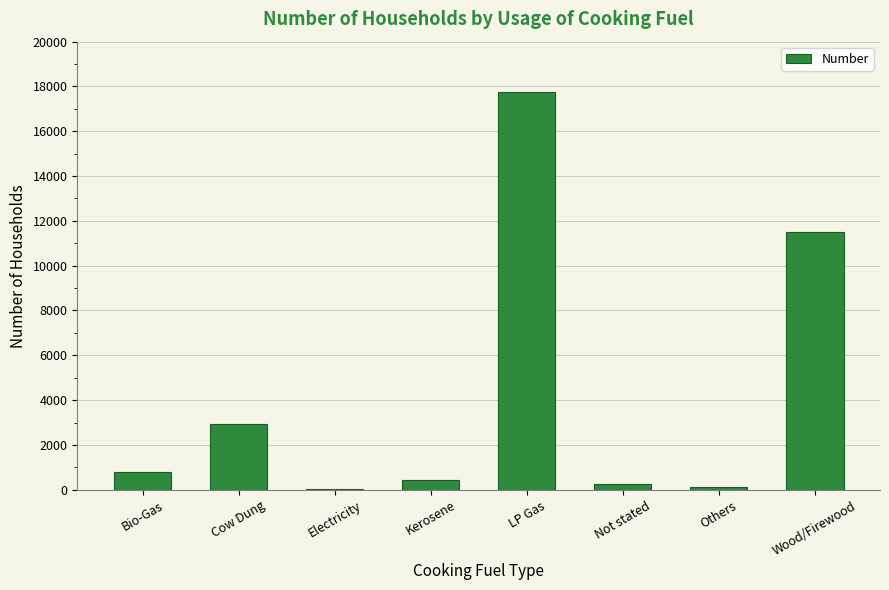

What is the sum of all values?

33794